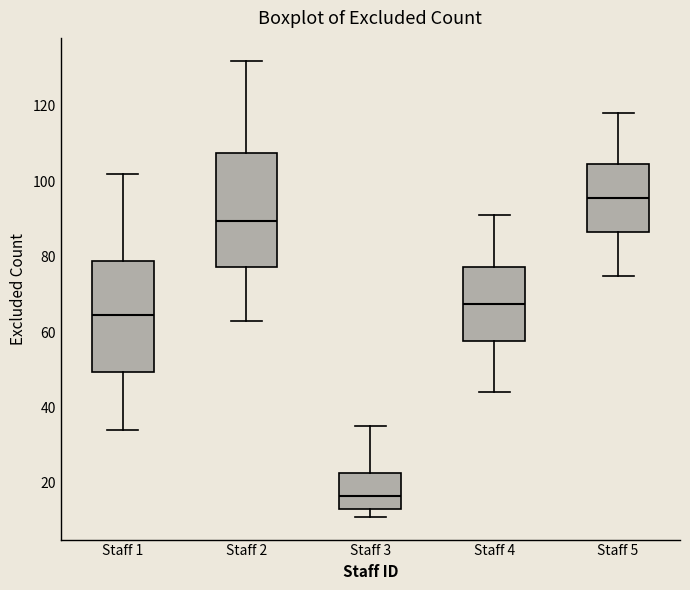

Which box has the lowest median line?

Staff 3